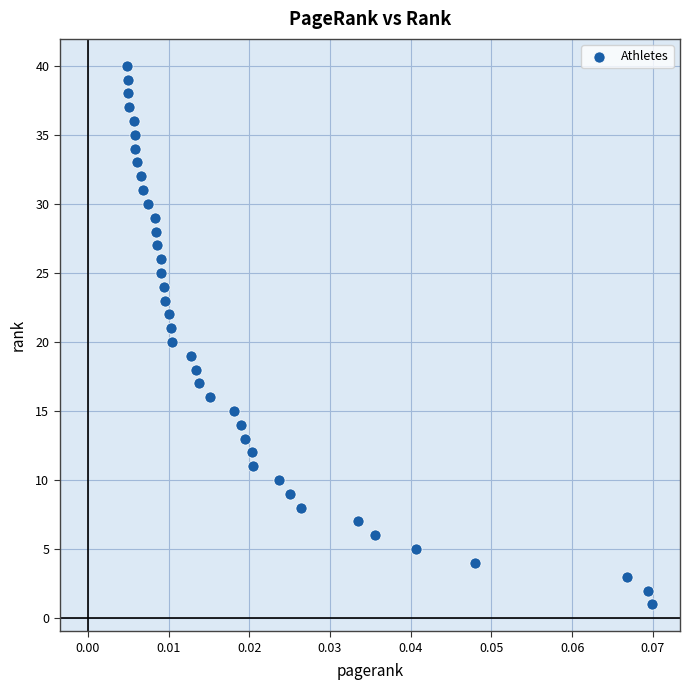

What is the range of Y values (max minus min)?

39